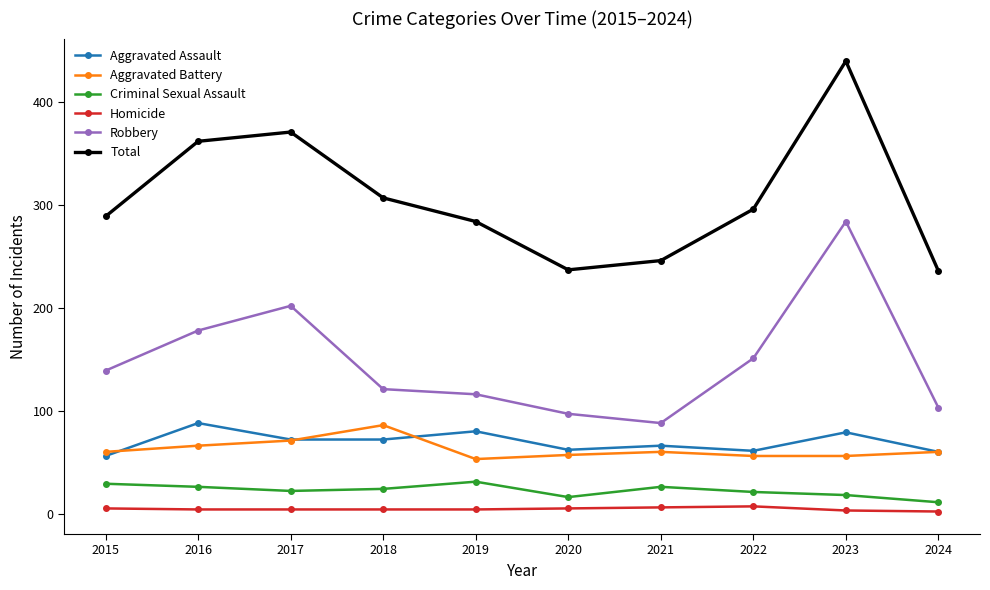

Count the Criminal Sexual Assault values in the range 18 to 26.

6